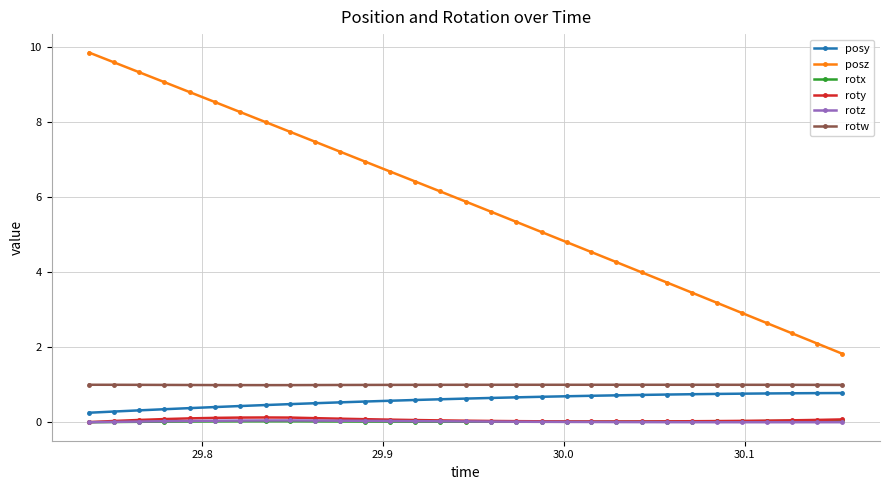

True or false: posz and posy intersect in this chart.

False